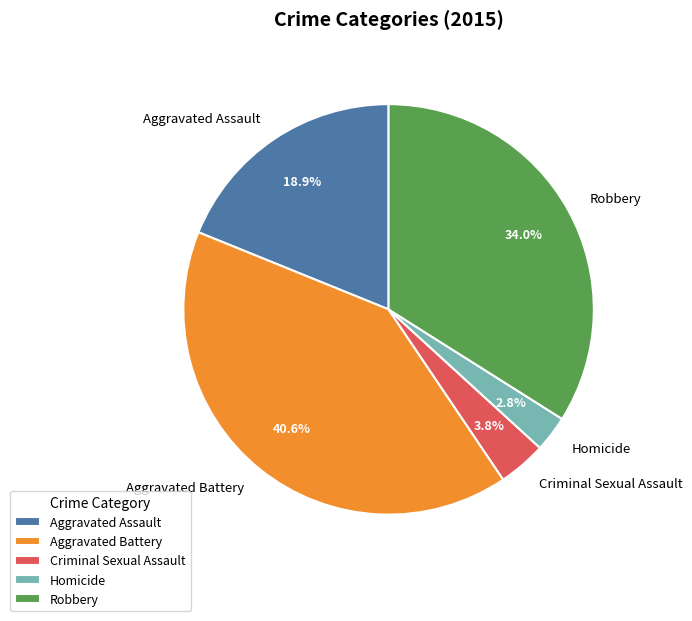

To the nearest percent, what is the difference between the largest and smallest slice percentages?

38%